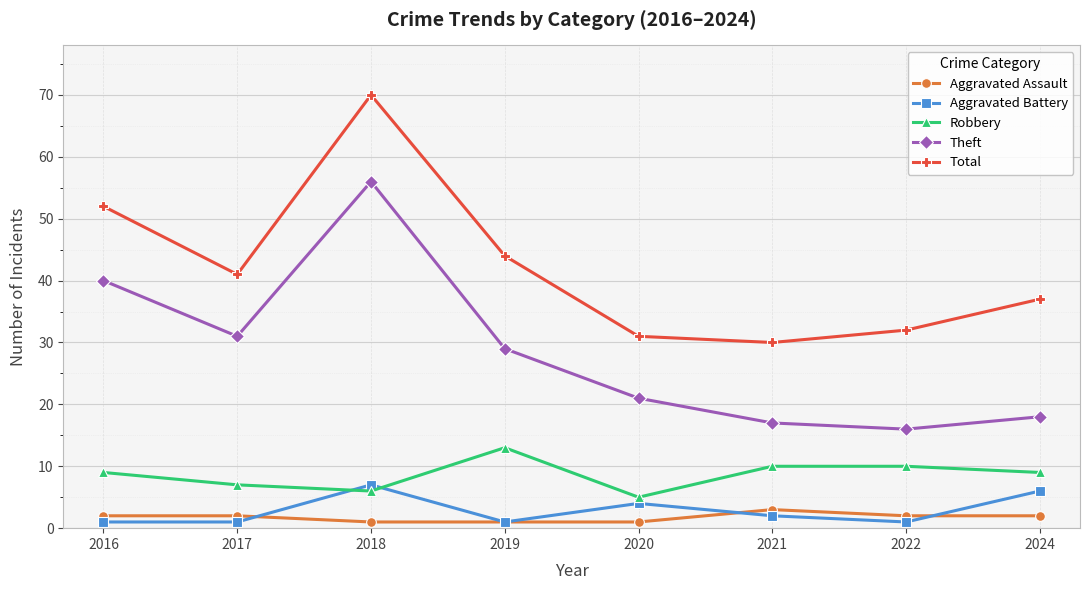

The value of Total at 2020 is 55. True or false?

False